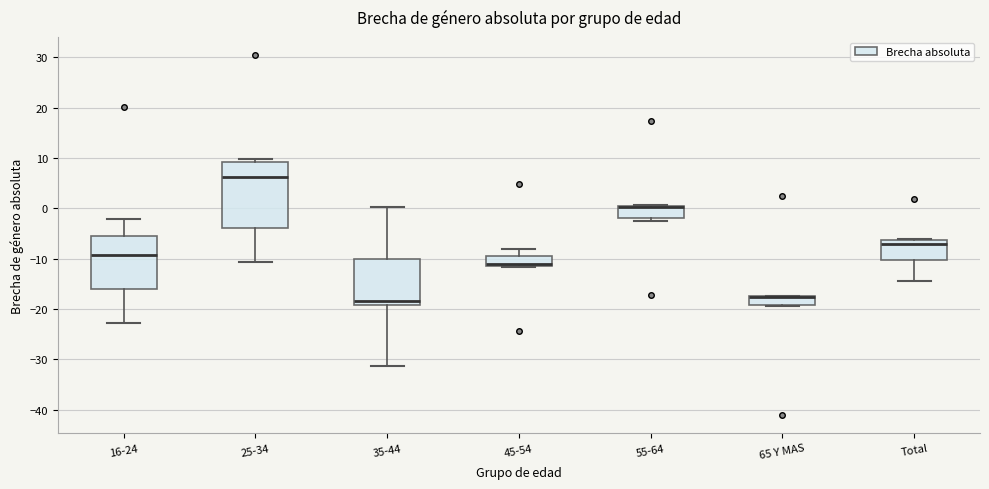

Comparing the boxes themselves (not the whiskers), which one is the tallest?

25-34